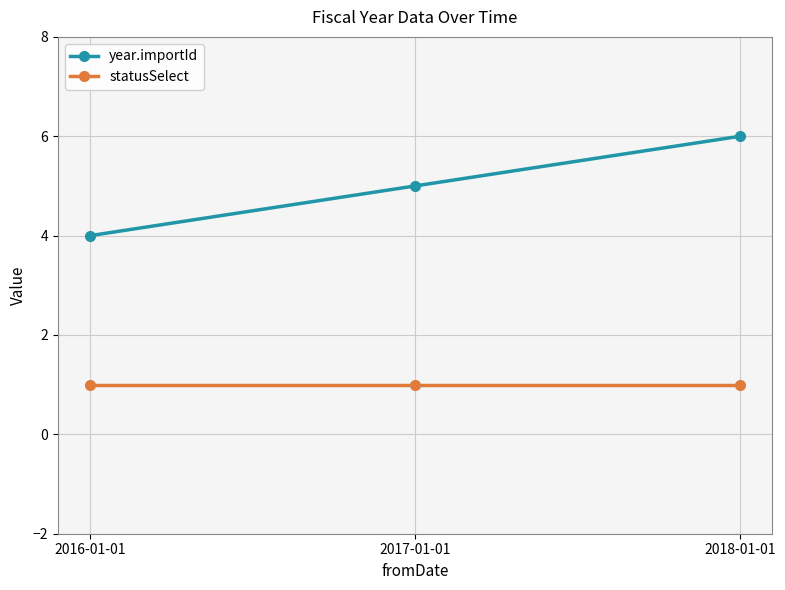

Which series has the largest total across all categories?

year.importId